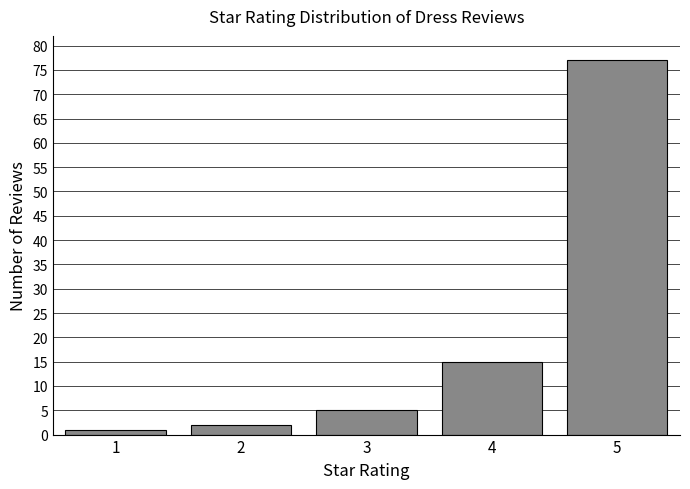

Reading left to right, list all the values displayed in this chart.

1=1	2=2	3=5	4=15	5=77